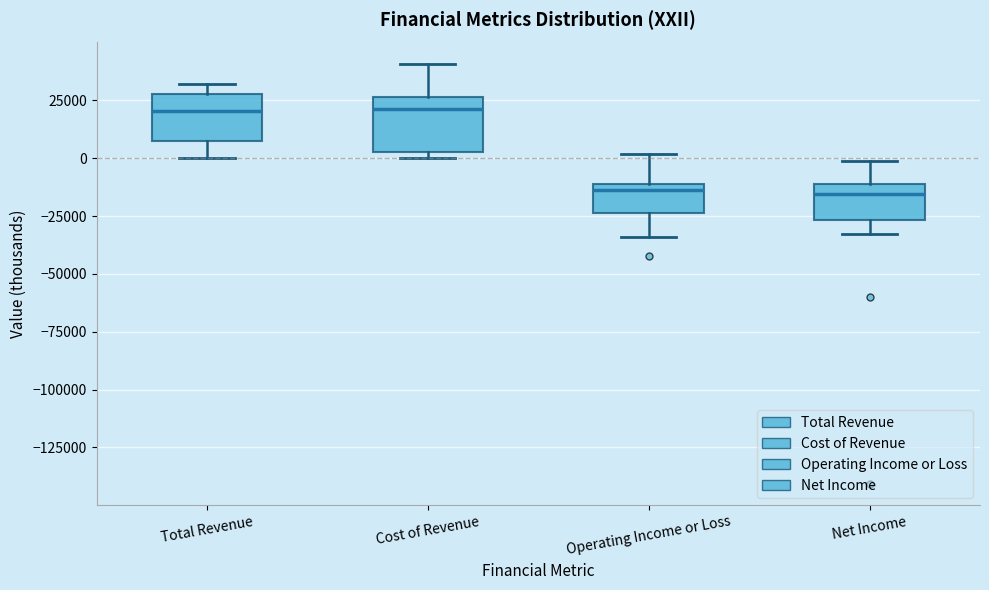

Reading left to right, read every box against the y-axis: the position of its median line, the range the box covers, and the ends of its whiskers. The values are not printed on the chart, so give them approximately, as read against the axis.

Total Revenue: median 20000, box 10000 to 30000, whiskers 0 to 30000 (just above the box's upper edge)
Cost of Revenue: median 20000, box 5000 to 25000, whiskers 0 to 40000
Operating Income or Loss: median -15000, box -25000 to -10000, whiskers -35000 to 0
Net Income: median -15000, box -25000 to -10000, whiskers -35000 to 0